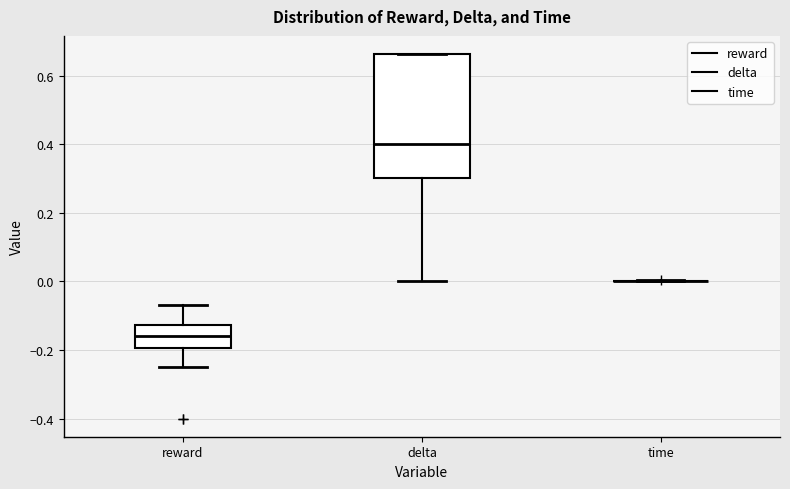

Reading left to right, read every box against the y-axis: the position of its median line, the range the box covers, and the ends of its whiskers. The values are not printed on the chart, so give them approximately, as read against the axis.

reward: median -0.16, box -0.20 to -0.12, whiskers -0.24 to -0.06
delta: median 0.40, box 0.30 to 0.66, whiskers 0.00 to 0.66
time: box collapsed to a line at 0.00, whiskers 0.00 to 0.00